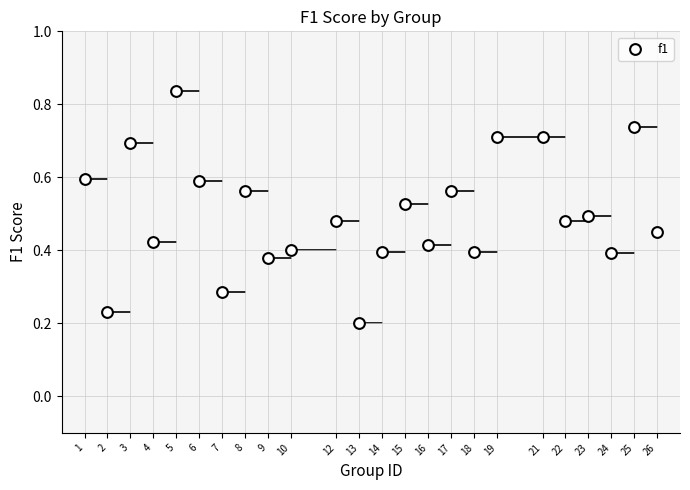

What is the range of X values (max minus min)?

25.0